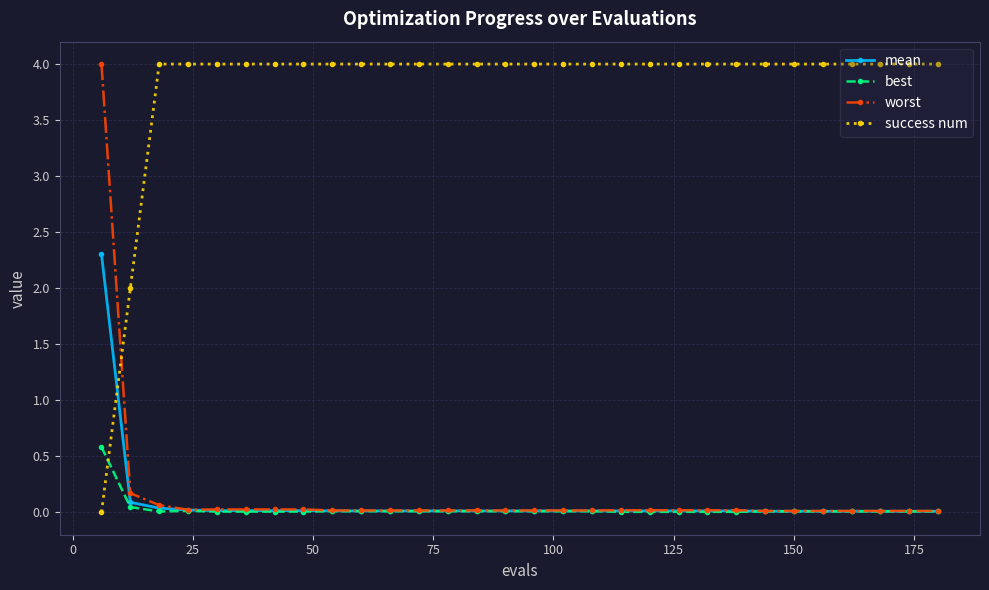

After their last crossing, which series has the higher values: best or success num?

success num